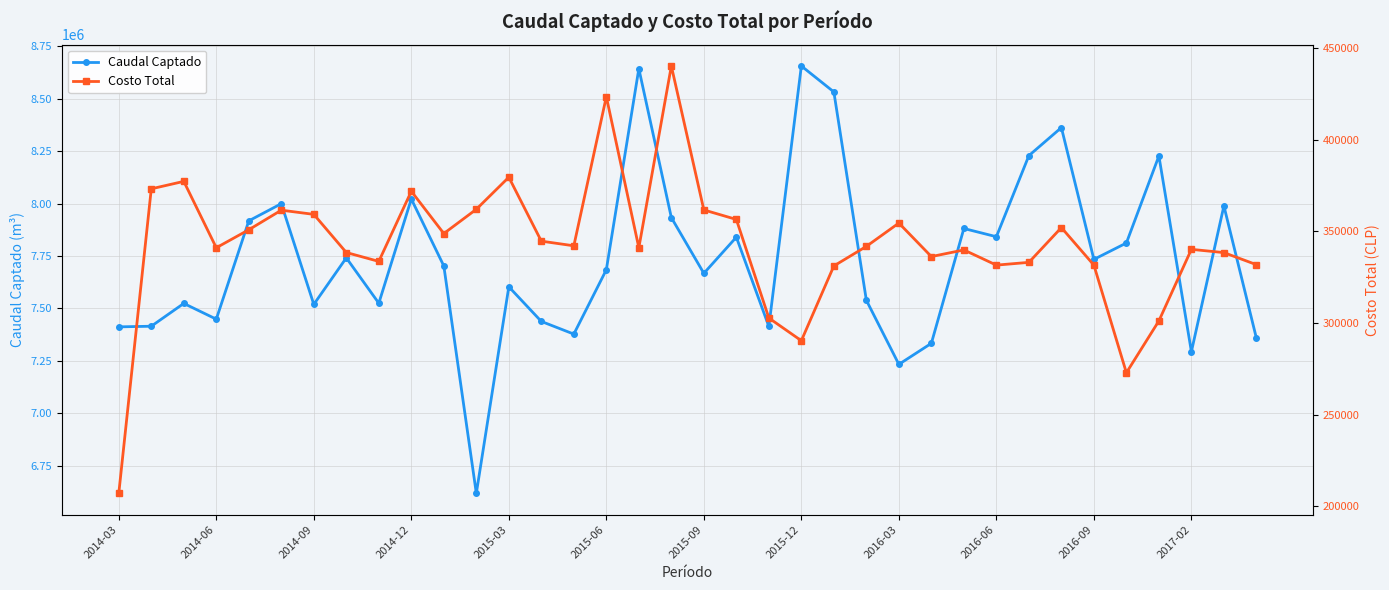

How many data points in Caudal Captado are less than 7702594?

18